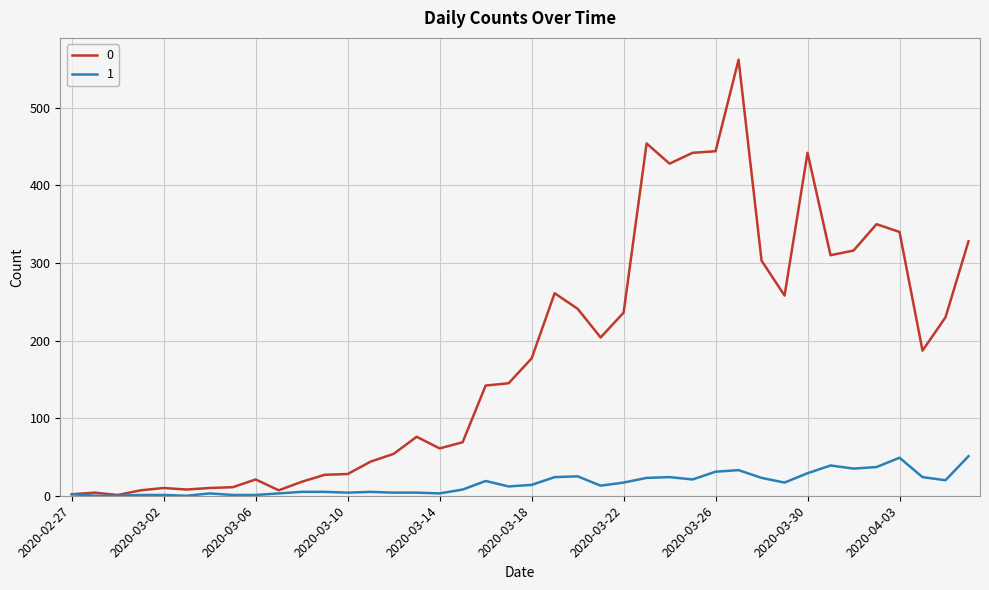

What is the maximum value shown in the chart?

562